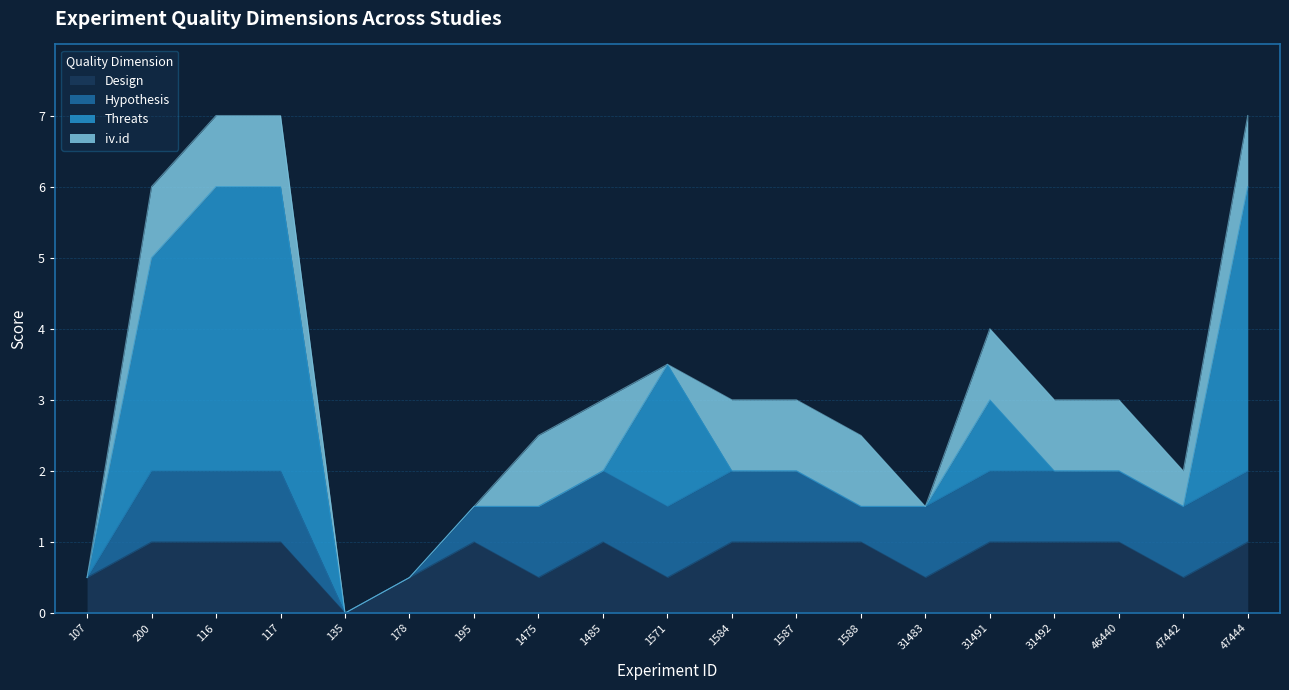

The Threats series shows 6.7 at 47444. True or false?

False